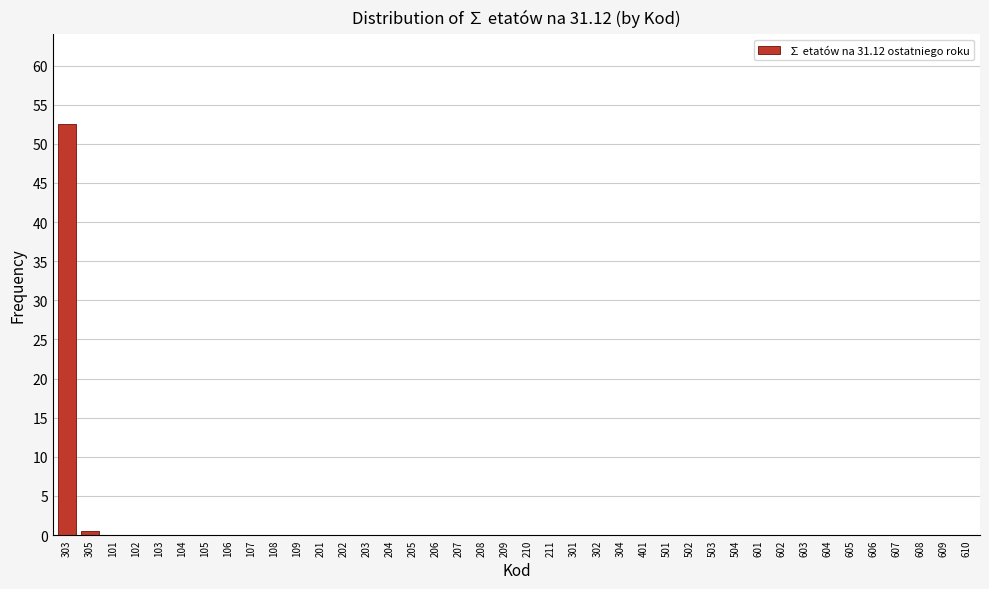

What is the sum of all values?

53.0